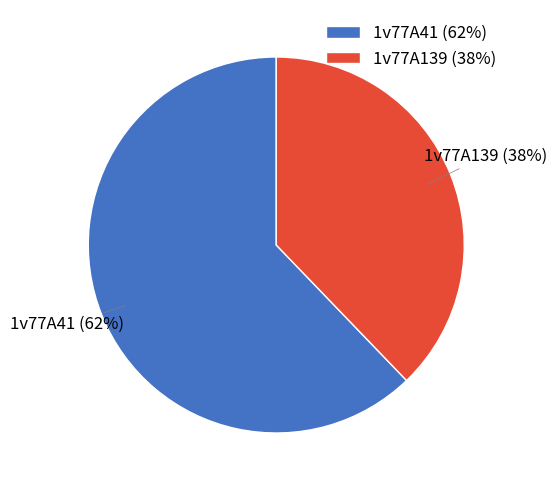

Count the number of slices in the pie.

2